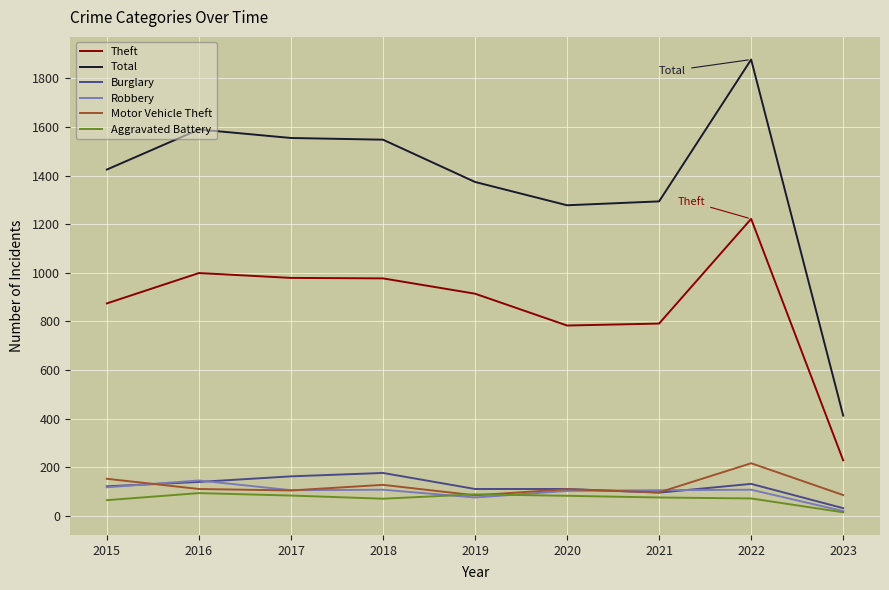

What is the spread (max minus min) of values at 2016?

1497